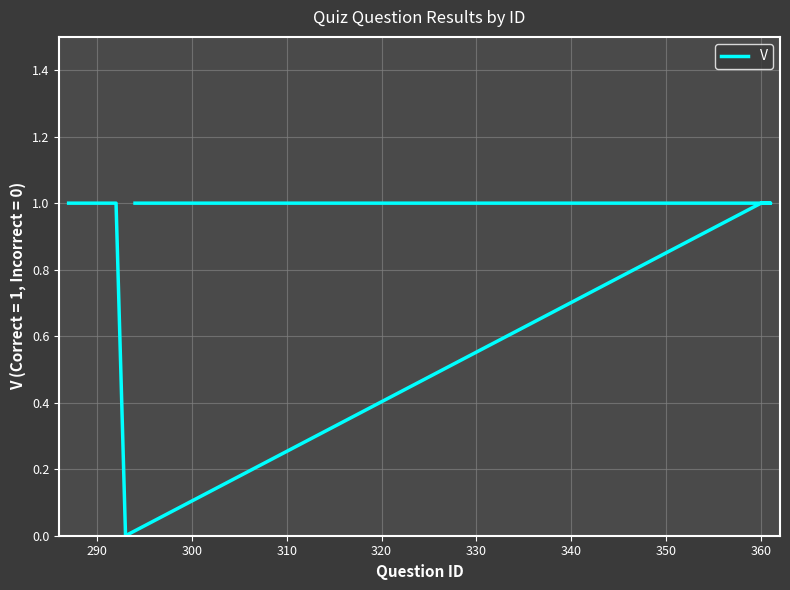

Does the chart have visible grid lines?

Yes